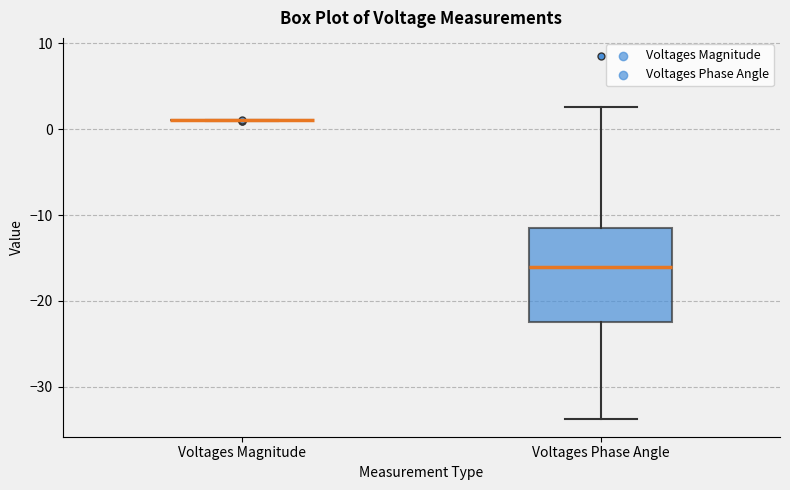

Reading left to right, transcribe this box plot: for each box, give where its median line is, the range the box spans, and where its two whiskers end, as read against the y-axis. The values are not printed on the chart, so give them approximately, as read against the axis.

Voltages Magnitude: box collapsed to a line at 1, whiskers 1 to 1
Voltages Phase Angle: median -16, box -22 to -11, whiskers -34 to 3